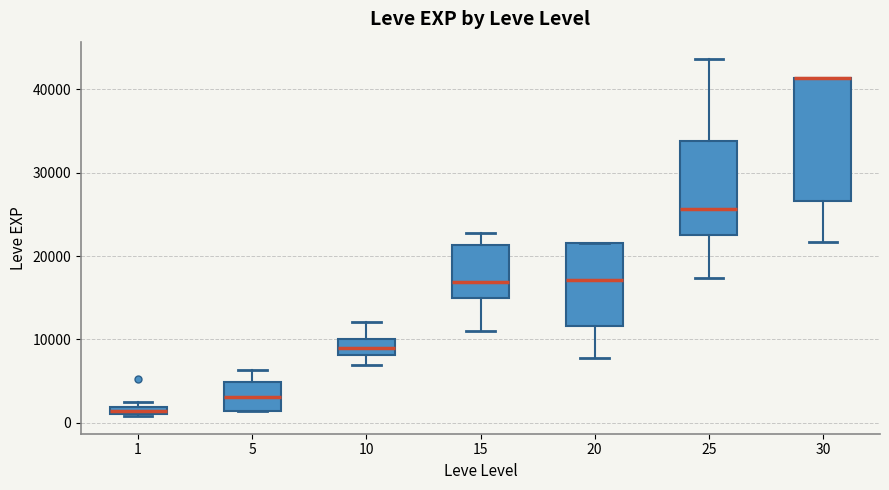

Where does the lower whisker of the box at x = 30 end on the y-axis? The values are not printed on the chart, so give them approximately, as read against the axis.

22000